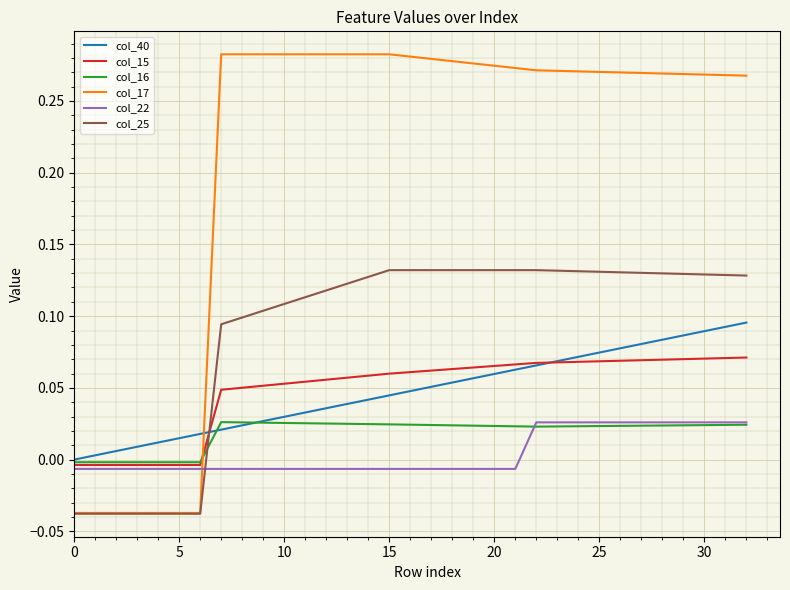

True or false: col_25 and col_22 intersect in this chart.

True